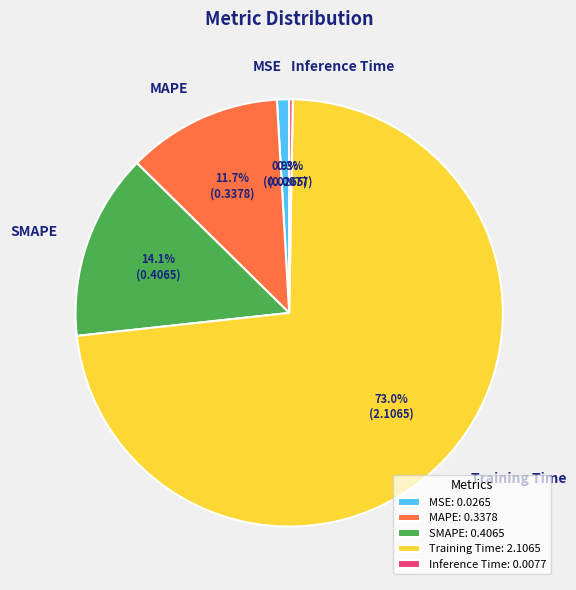

What is the largest slice in the pie chart?

Training Time